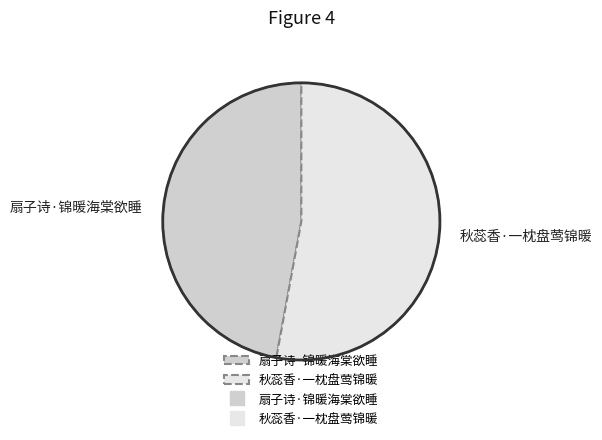

How many segments does this pie chart have?

2